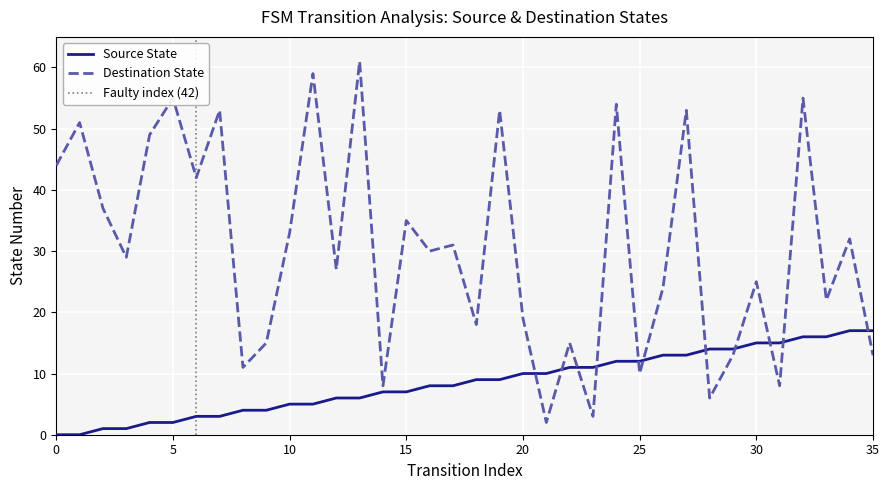

What is the sum of all destination_state values?

1095